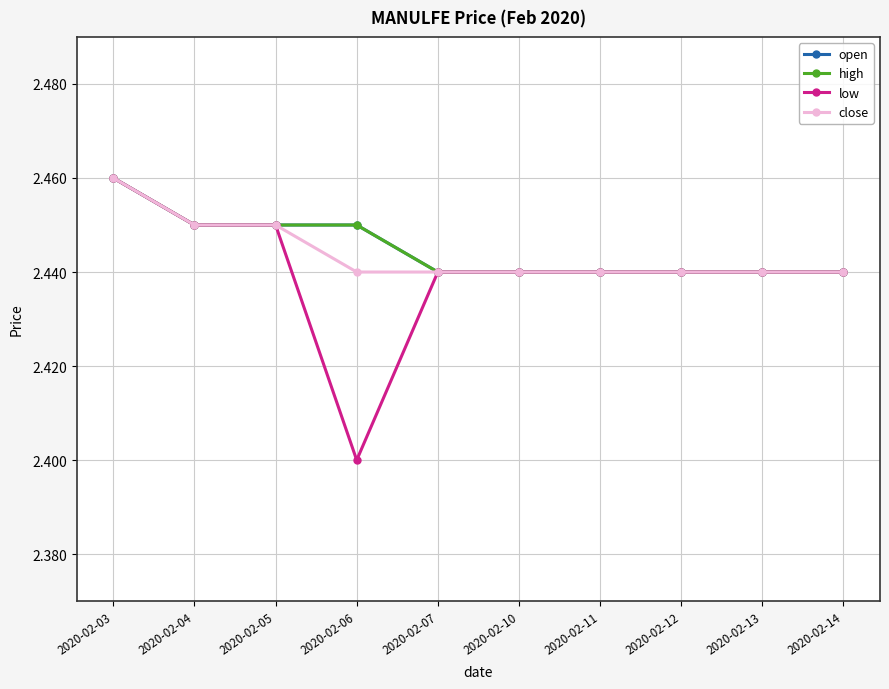

Reading left to right, list all the values displayed in this chart.

open: 2.5	2.5	2.5	2.5	2.4	2.4	2.4	2.4	2.4	2.4
high: 2.5	2.5	2.5	2.5	2.4	2.4	2.4	2.4	2.4	2.4
low: 2.5	2.5	2.5	2.4	2.4	2.4	2.4	2.4	2.4	2.4
close: 2.5	2.5	2.5	2.4	2.4	2.4	2.4	2.4	2.4	2.4